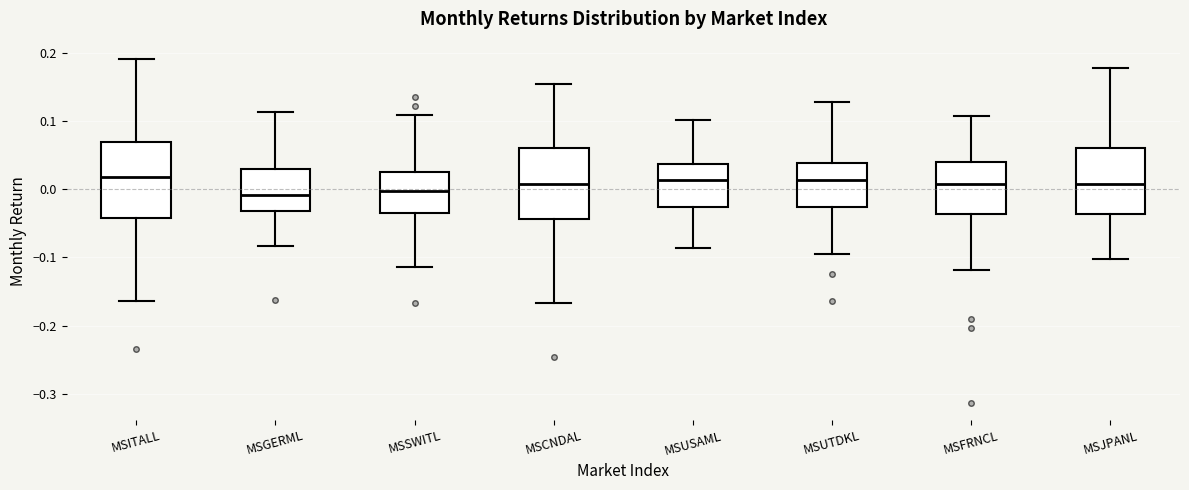

Reading left to right, transcribe this box plot: for each box, give where its median line is, the range the box spans, and where its two whiskers end, as read against the y-axis. The values are not printed on the chart, so give them approximately, as read against the axis.

MSITALL: median 0.02, box -0.04 to 0.07, whiskers -0.16 to 0.19
MSGERML: median -0.01, box -0.03 to 0.03, whiskers -0.08 to 0.11
MSSWITL: median 0.00, box -0.03 to 0.03, whiskers -0.11 to 0.11
MSCNDAL: median 0.01, box -0.04 to 0.06, whiskers -0.17 to 0.15
MSUSAML: median 0.01, box -0.03 to 0.04, whiskers -0.09 to 0.10
MSUTDKL: median 0.01, box -0.03 to 0.04, whiskers -0.09 to 0.13
MSFRNCL: median 0.01, box -0.04 to 0.04, whiskers -0.12 to 0.11
MSJPANL: median 0.01, box -0.04 to 0.06, whiskers -0.10 to 0.18